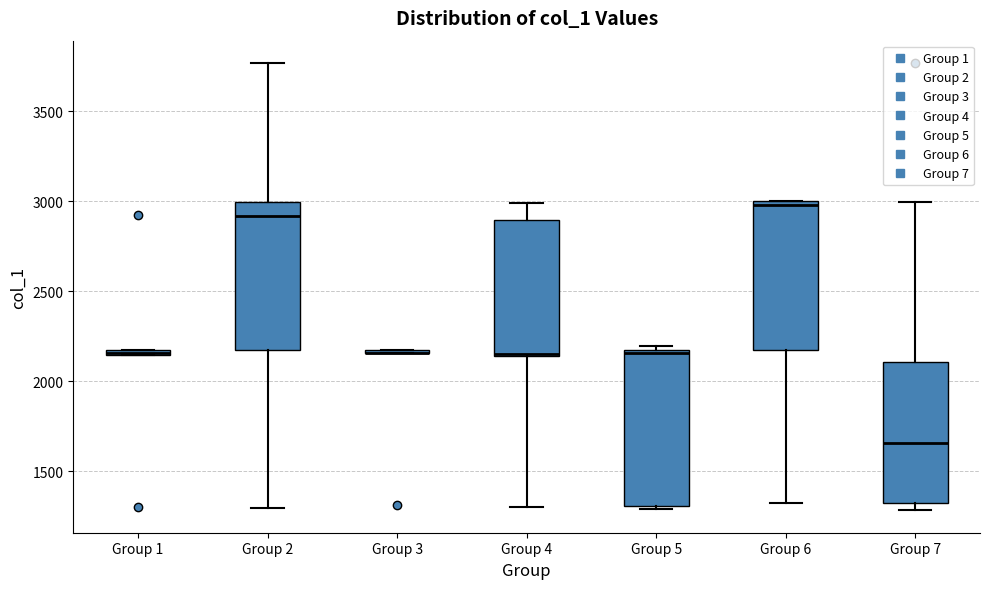

Where does the lower whisker of the box for Group 2 end on the y-axis? The values are not printed on the chart, so give them approximately, as read against the axis.

1300